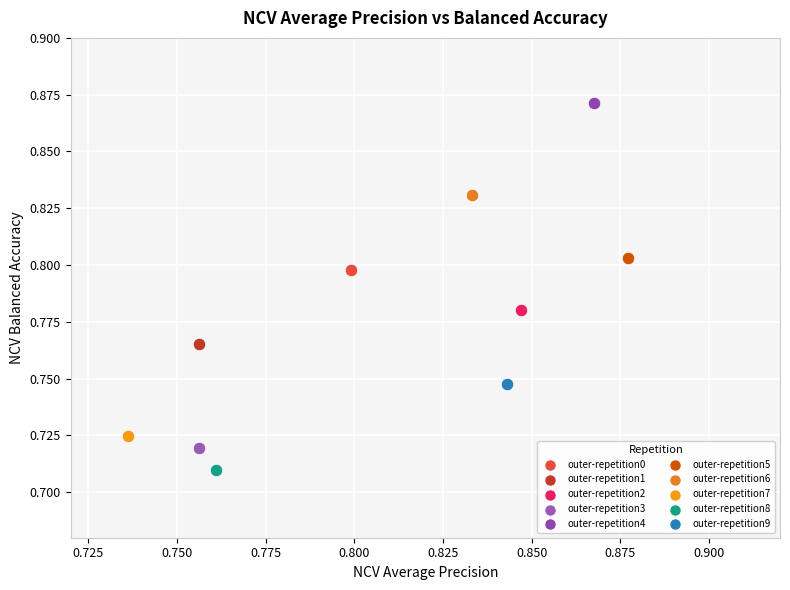

What are all the series names shown in the legend?

outer-repetition0, outer-repetition1, outer-repetition2, outer-repetition3, outer-repetition4, outer-repetition5, outer-repetition6, outer-repetition7, outer-repetition8, outer-repetition9